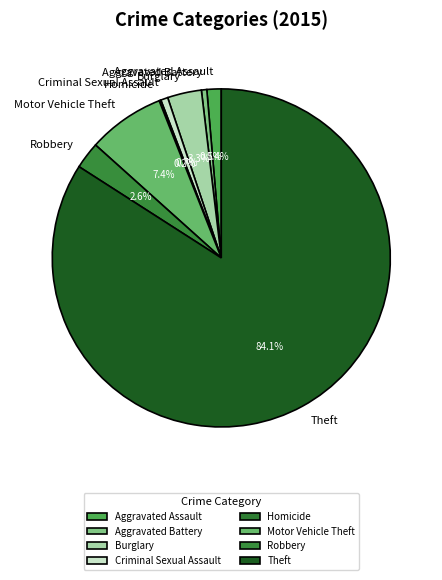

Does Burglary represent more than half of the total?

No